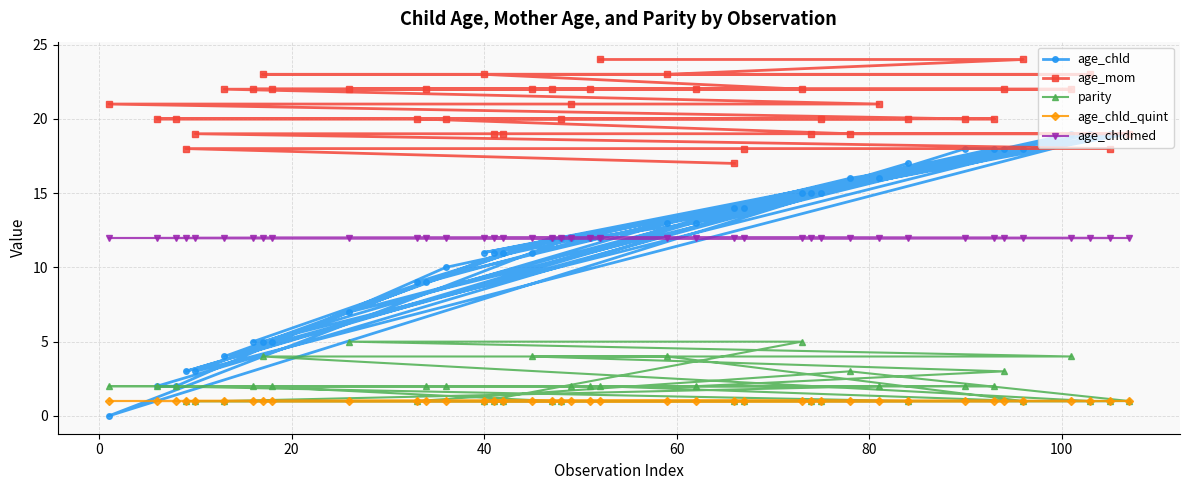

Reading left to right, transcribe all the data shown in this chart.

age_chld: 0	2	2	3	3	4	5	5	5	7	9	9	10	11	11	11	11	12	12	12	12	12	13	13	14	14	15	15	15	16	16	17	18	18	18	18	19	19	19	19
age_mom: 21	20	20	18	19	22	22	23	22	22	20	22	20	23	19	19	22	22	20	21	22	24	23	22	17	18	22	19	20	19	21	20	20	20	22	24	22	23	18	19
parity: 2	2	2	1	1	1	2	4	2	5	1	2	2	1	1	1	4	1	1	2	2	2	4	2	1	1	5	1	1	3	2	1	2	2	3	1	4	1	1	1
age_chld_quint: 1	1	1	1	1	1	1	1	1	1	1	1	1	1	1	1	1	1	1	1	1	1	1	1	1	1	1	1	1	1	1	1	1	1	1	1	1	1	1	1
age_chldmed: 12	12	12	12	12	12	12	12	12	12	12	12	12	12	12	12	12	12	12	12	12	12	12	12	12	12	12	12	12	12	12	12	12	12	12	12	12	12	12	12